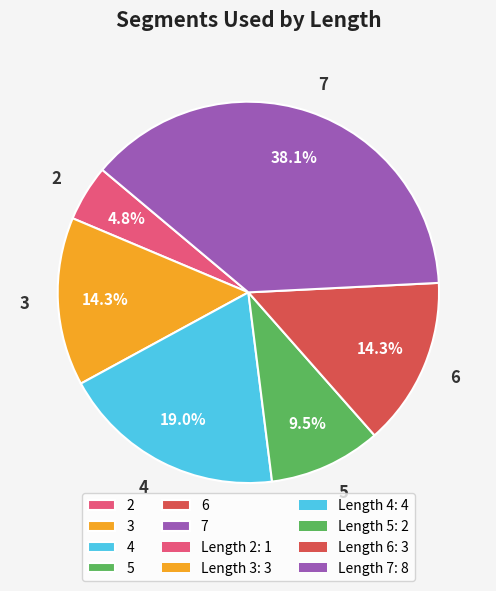

Which slice is the largest?

7